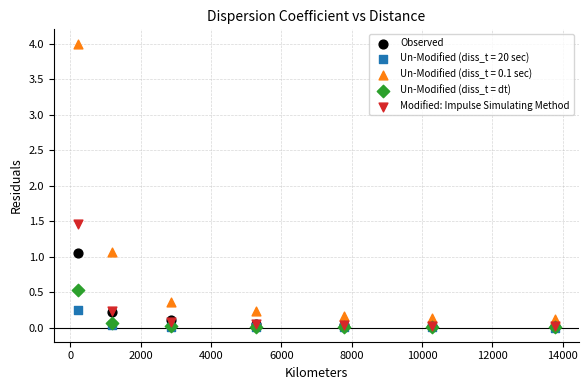

What are all the series names shown in the legend?

Observed, Un-Modified (diss_t = 20 sec), Un-Modified (diss_t = 0.1 sec), Un-Modified (diss_t = dt), Modified: Impulse Simulating Method